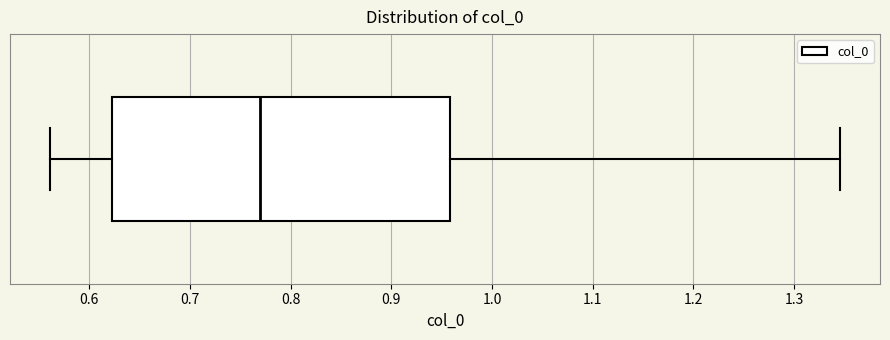

Transcribe this box plot: give where the median line is, the range the box spans, and where the two whiskers end, as read against the x-axis. The values are not printed on the chart, so give them approximately, as read against the axis.

median 0.77, box 0.62 to 0.96, whiskers 0.56 to 1.35